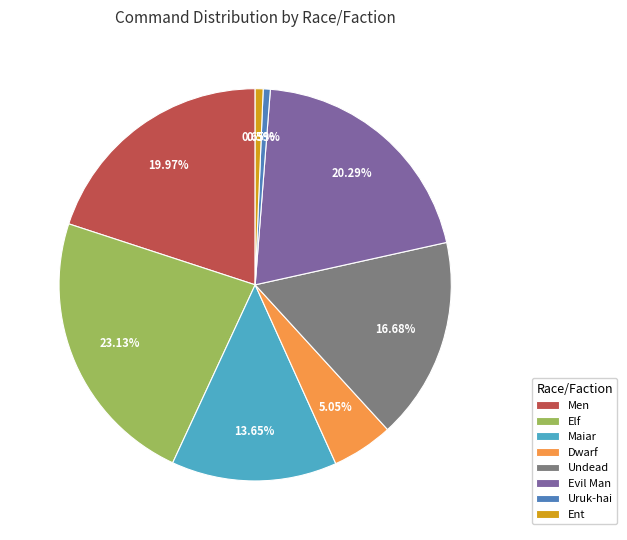

Is it true that Uruk-hai is 1% of the pie?

True